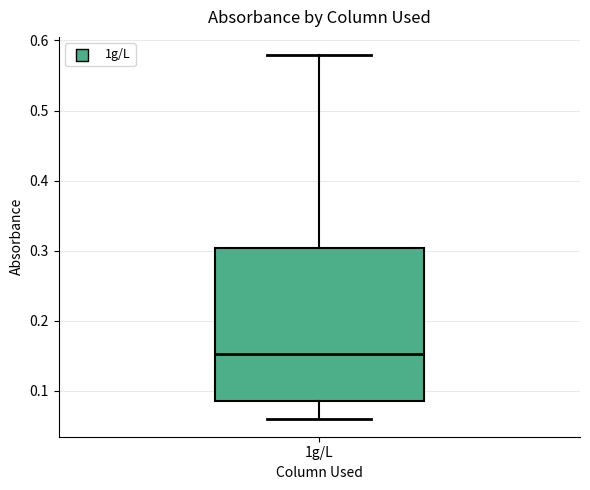

Read this box plot against the y-axis: the position of the median line, the range covered by the box, and the ends of both whiskers. The values are not printed on the chart, so give them approximately, as read against the axis.

median 0.15, box 0.09 to 0.30, whiskers 0.06 to 0.58